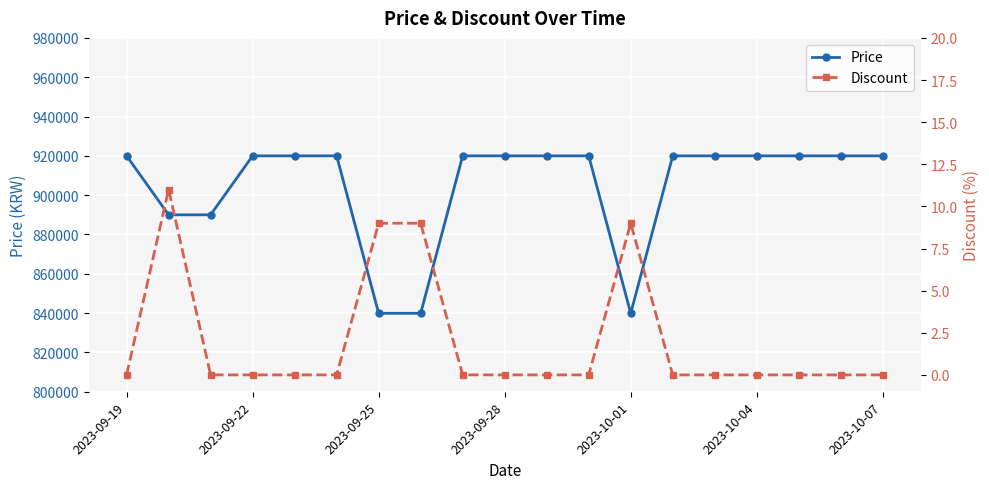

In Price, how many points are lower than both neighbors (excluding endpoints)?

1